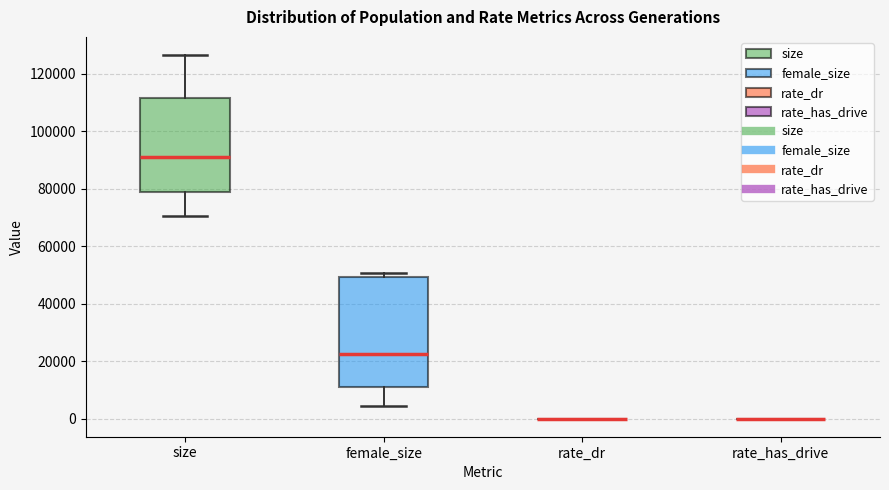

Which box is the tallest, from its lower edge to its upper edge?

female_size